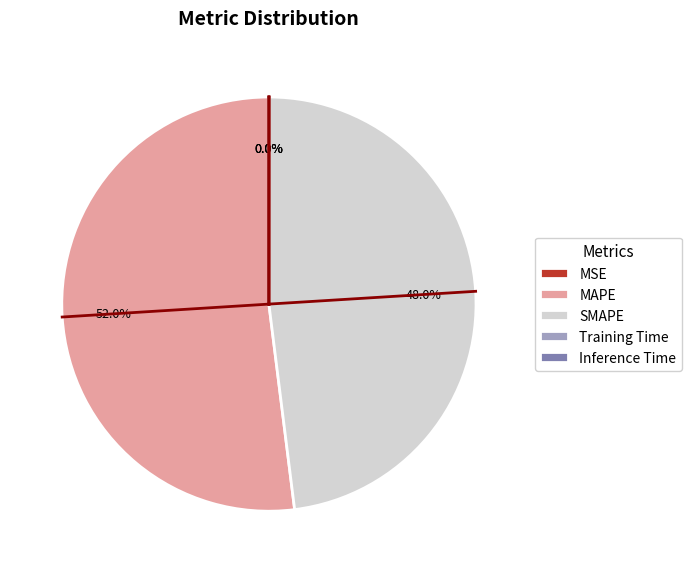

Does MAPE account for over 50% of the chart?

Yes